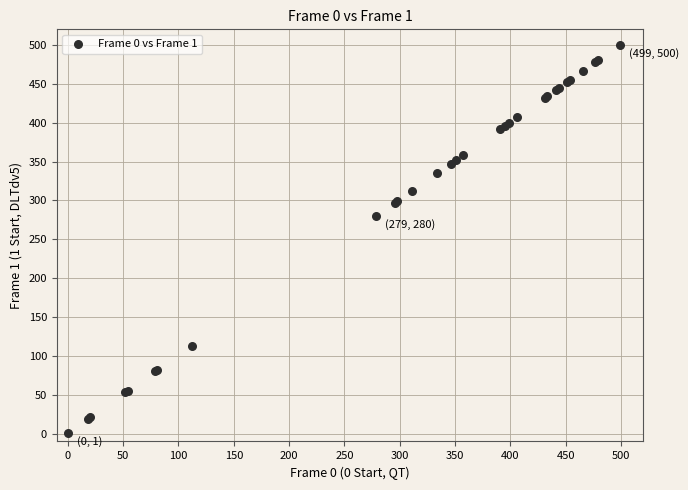

What Y value in the scatter plot is closest to 250?

280